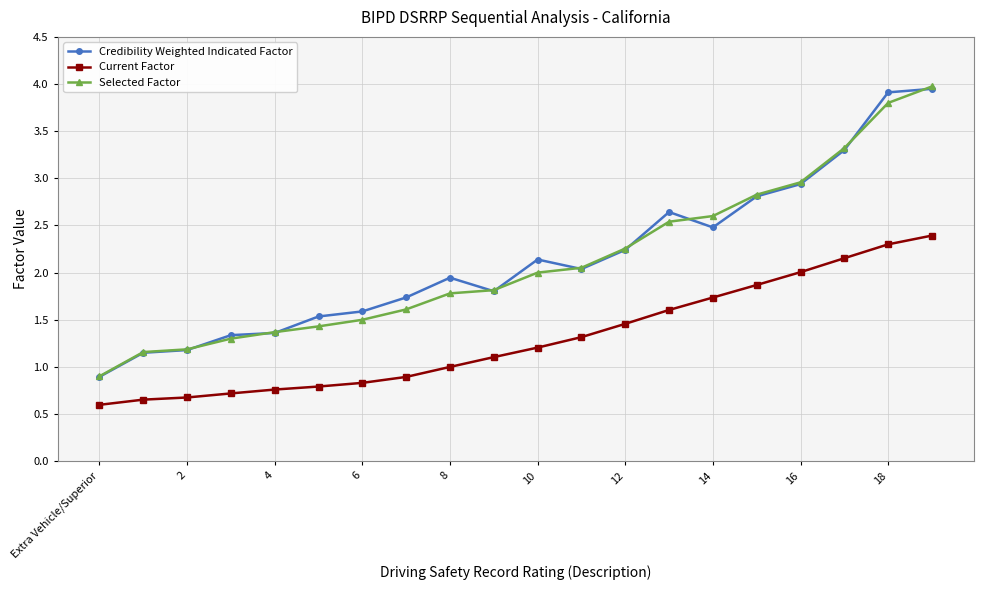

True or false: Current Factor and Selected Factor cross at least once.

False